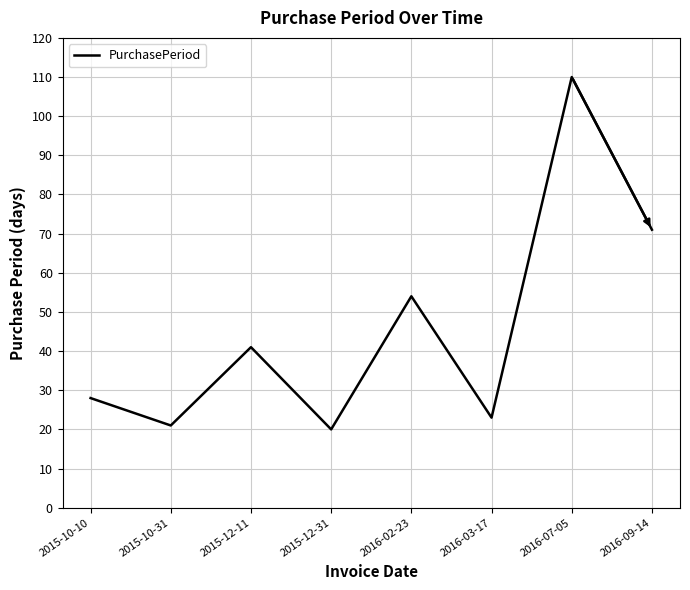

Is it true that the value at 2015-12-31 is 8?

False